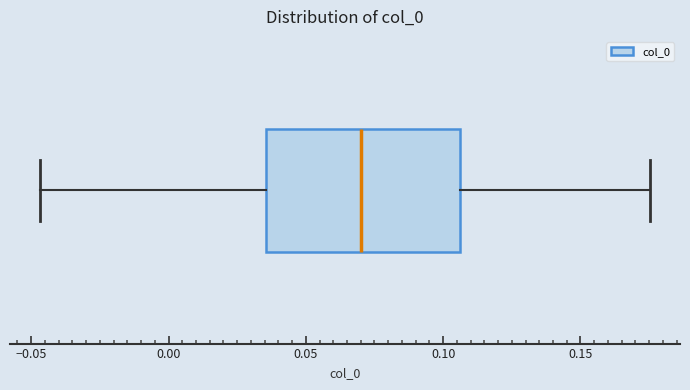

Transcribe this box plot: give where the median line is, the range the box spans, and where the two whiskers end, as read against the x-axis. The values are not printed on the chart, so give them approximately, as read against the axis.

median 0.070, box 0.035 to 0.105, whiskers -0.045 to 0.175